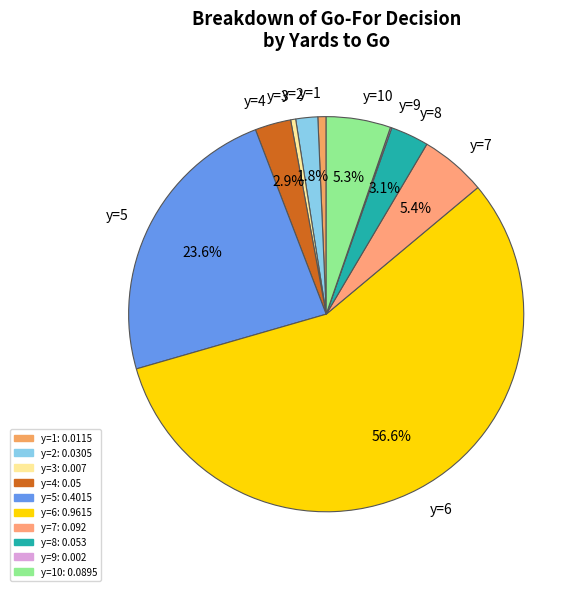

Which slice is the largest?

y=6